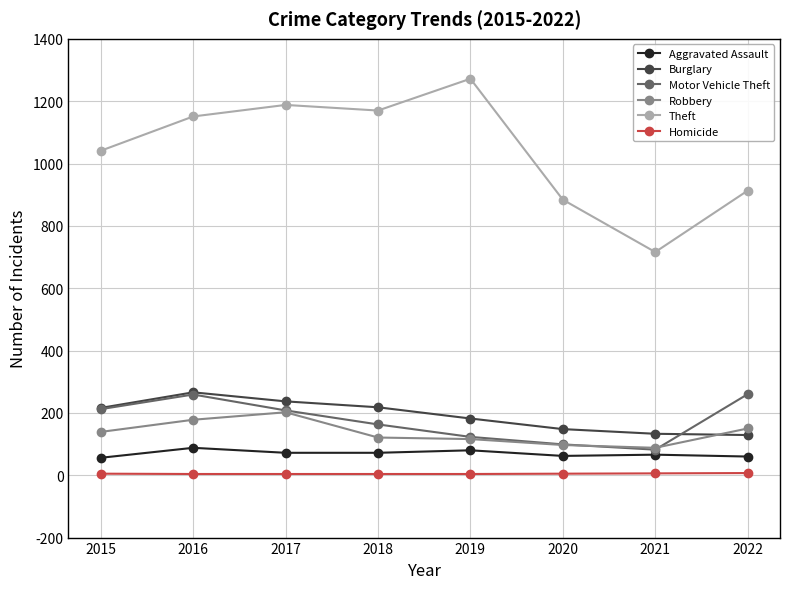

How many interior local valleys does the Motor Vehicle Theft series have?

1